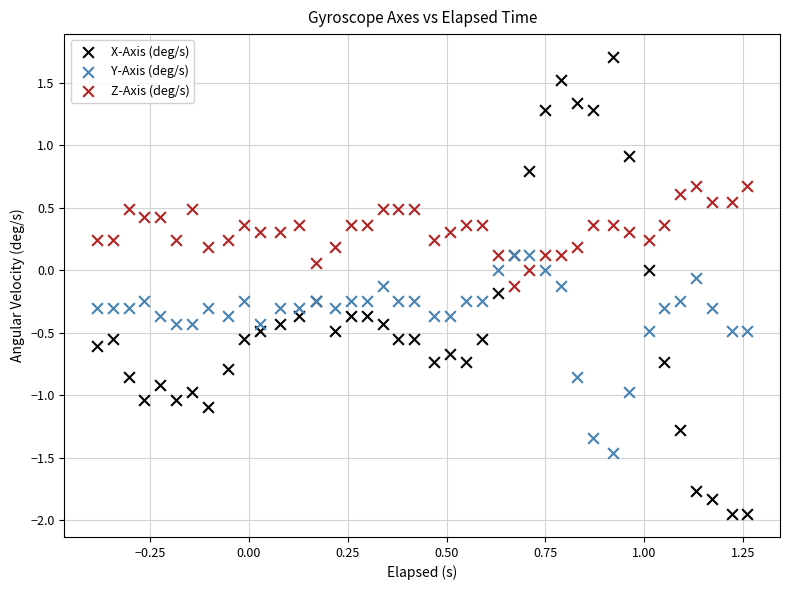

What are all the series names shown in the legend?

X-Axis (deg/s), Y-Axis (deg/s), Z-Axis (deg/s)